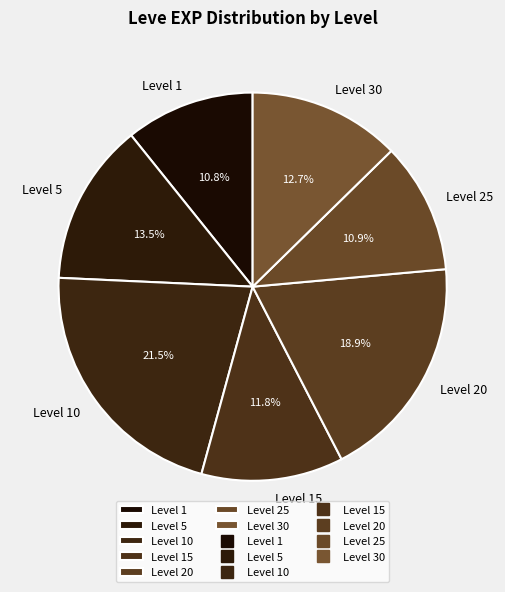

Which has a higher value, Level 30 or Level 5?

Level 5